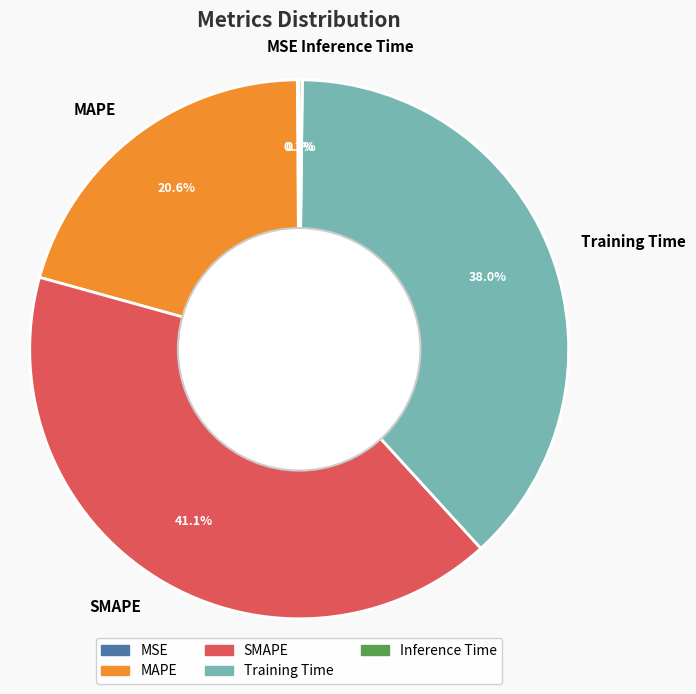

Is MAPE the majority of the pie?

No